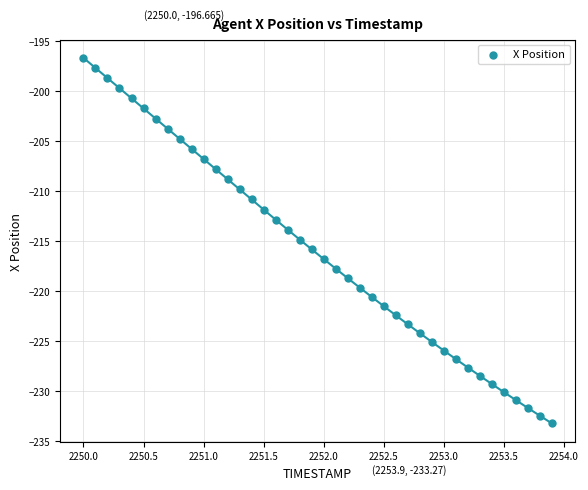

What is the range of X values (max minus min)?

3.9